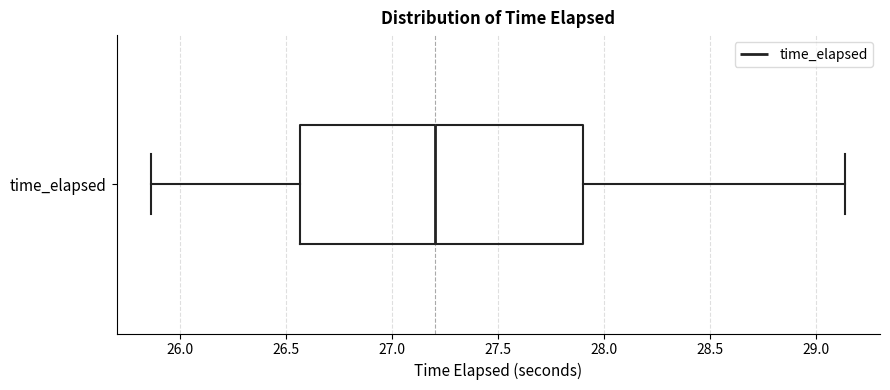

Transcribe this box plot: give where the median line is, the range the box spans, and where the two whiskers end, as read against the x-axis. The values are not printed on the chart, so give them approximately, as read against the axis.

median 27.20, box 26.55 to 27.90, whiskers 25.85 to 29.15